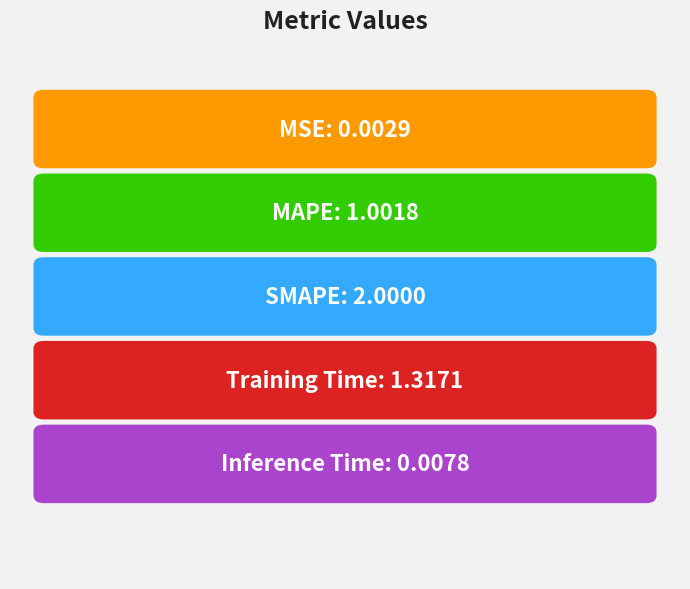

Rank the categories by value from lowest to highest.

MSE, Inference Time, MAPE, Training Time, SMAPE